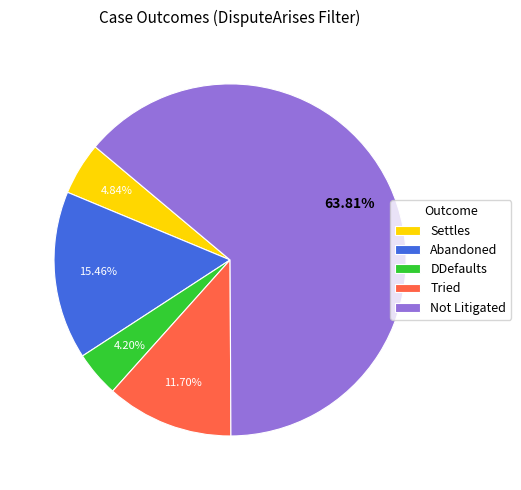

To the nearest percent, what is the difference between the Tried and Settles slice percentages?

7%